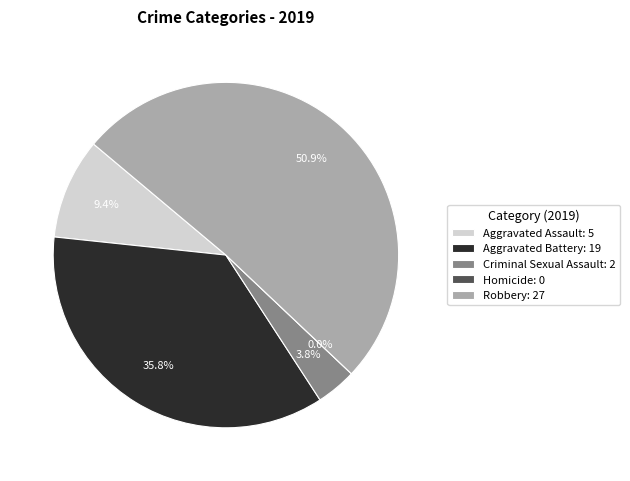

Which category has the smallest portion of the pie?

Homicide